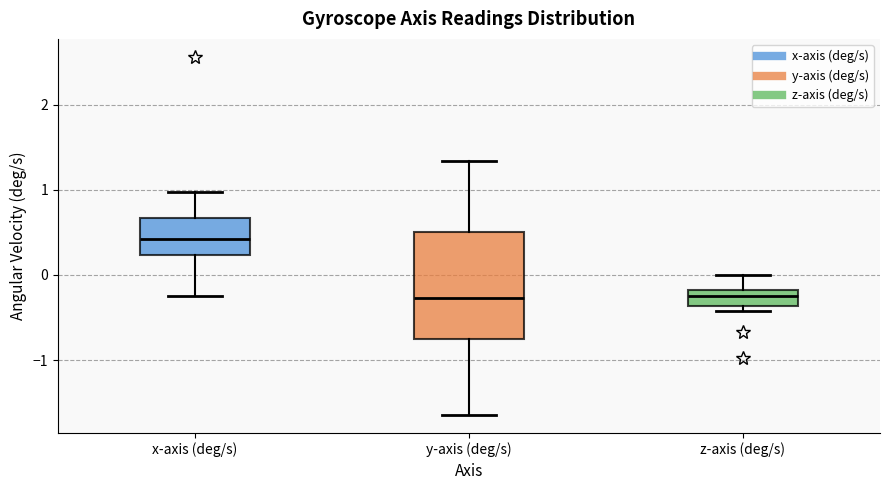

Reading left to right, read every box against the y-axis: the position of its median line, the range the box covers, and the ends of its whiskers. The values are not printed on the chart, so give them approximately, as read against the axis.

x-axis (deg/s): median 0.4, box 0.2 to 0.7, whiskers -0.2 to 1.0
y-axis (deg/s): median -0.3, box -0.7 to 0.5, whiskers -1.6 to 1.3
z-axis (deg/s): median -0.2 (just below the box's upper edge), box -0.4 to -0.2, whiskers -0.4 (just below the box's lower edge) to 0.0